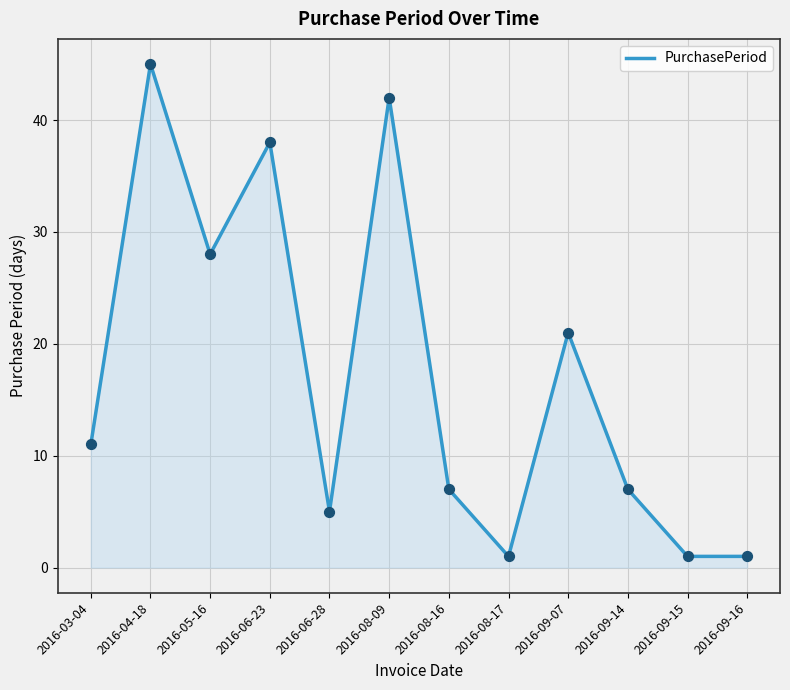

What is the change in value from 2016-08-17 to 2016-09-14?

+6